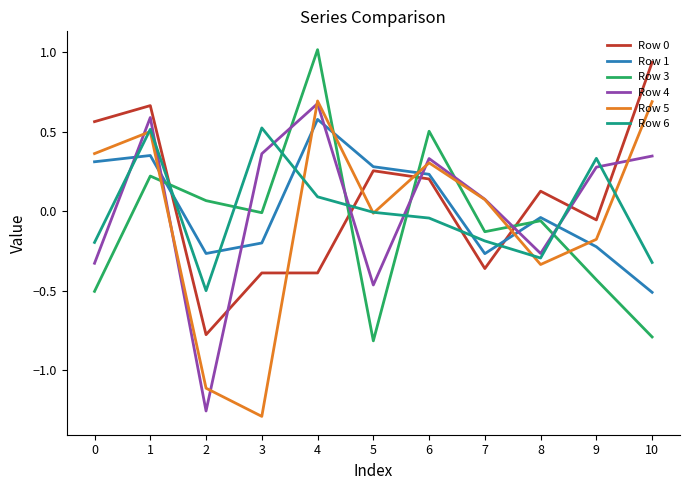

Which series changed the most between 0 and 4?

Row 3